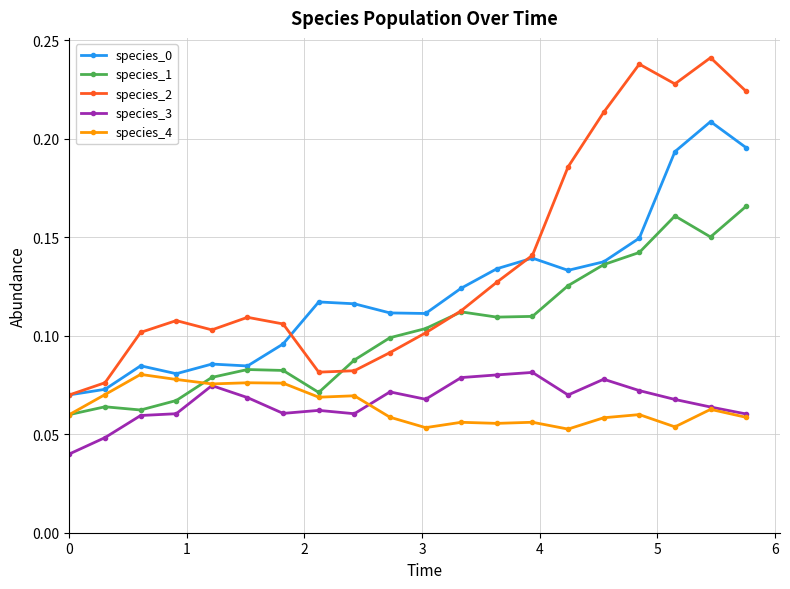

At how many categories does at least one series exceed 0?

20